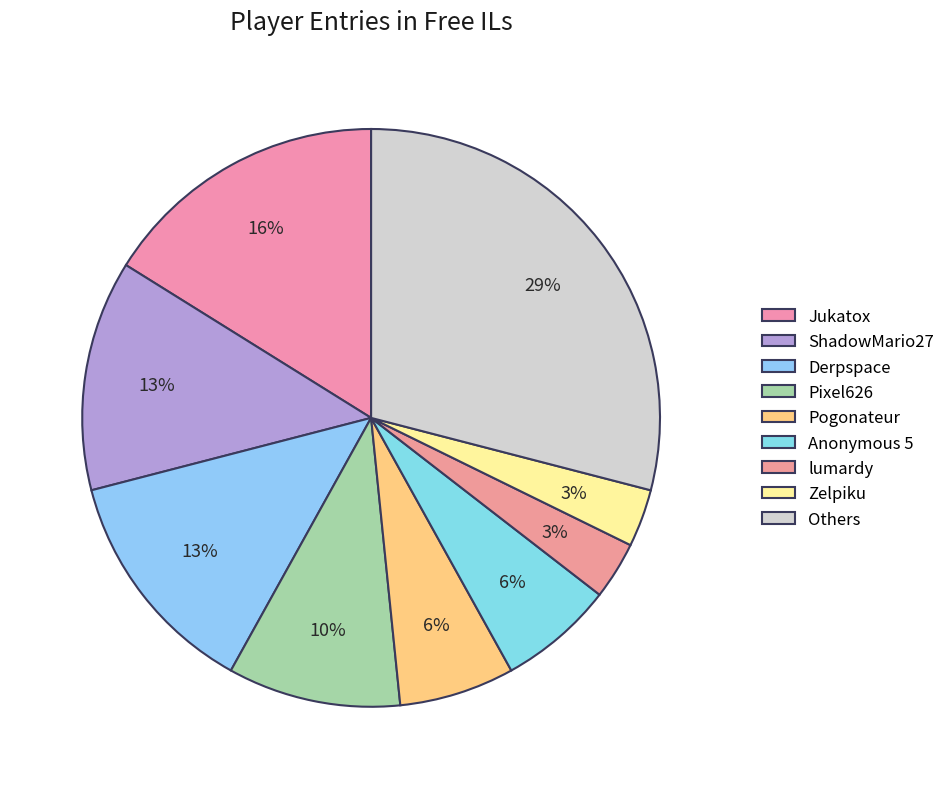

How many slices are in this pie chart?

9